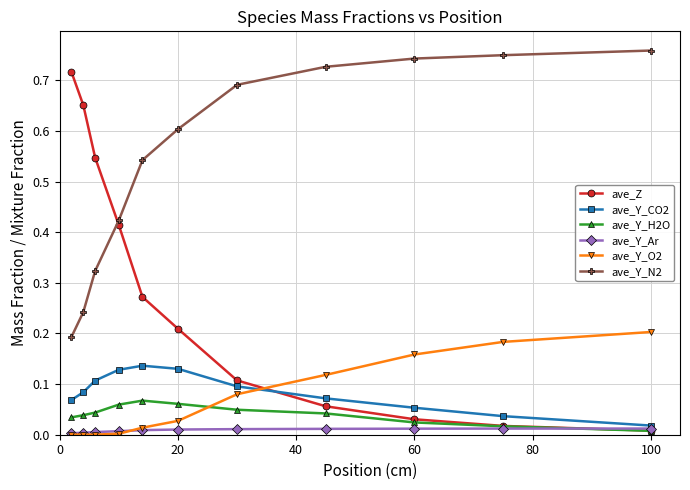

List the series in order of their peak value, lowest first.

ave_Y_Ar, ave_Y_H2O, ave_Y_CO2, ave_Y_O2, ave_Z, ave_Y_N2